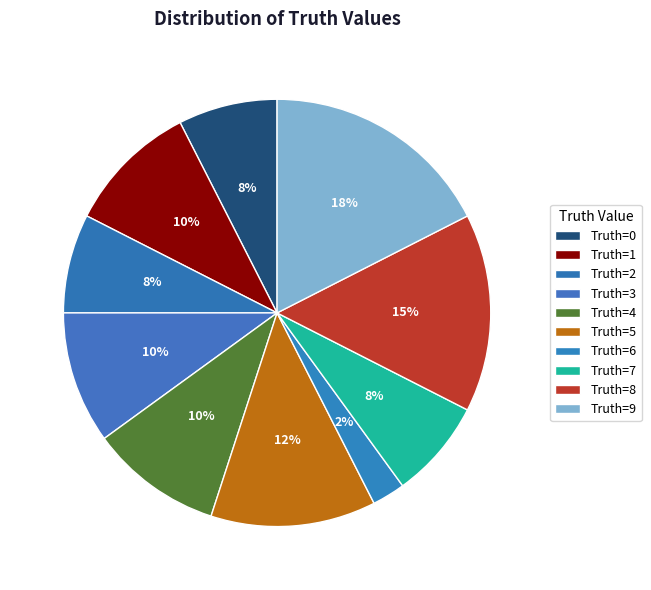

How many segments does this pie chart have?

10